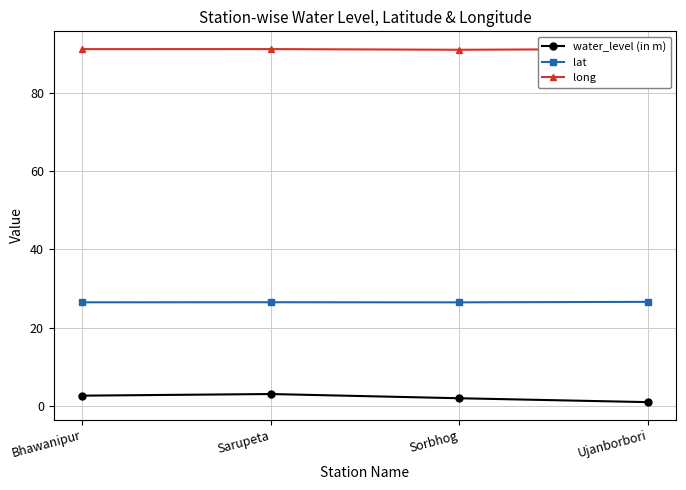

Rank the series by their maximum value, from lowest to highest.

water_level (in m), lat, long